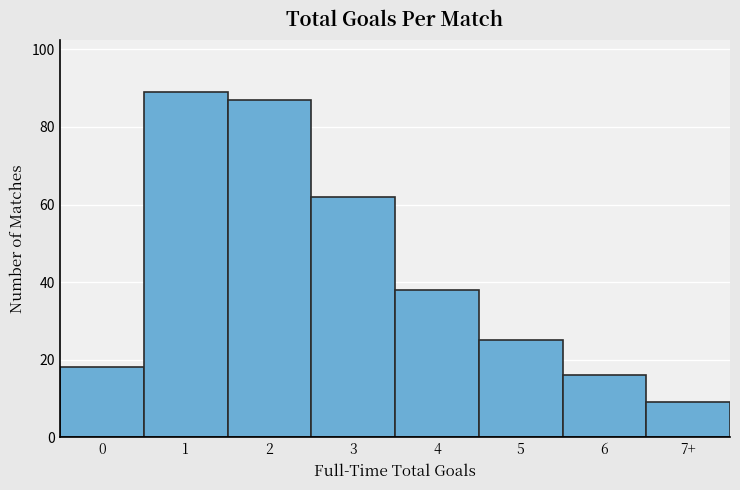

Reading left to right, list all the values displayed in this chart.

18	89	87	62	38	25	16	9